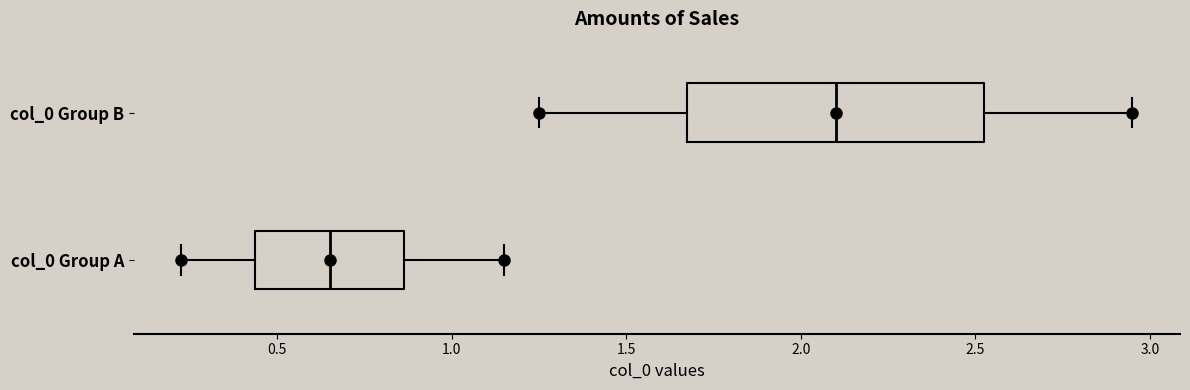

Comparing the boxes themselves (not the whiskers), which one is the widest?

col_0 Group B